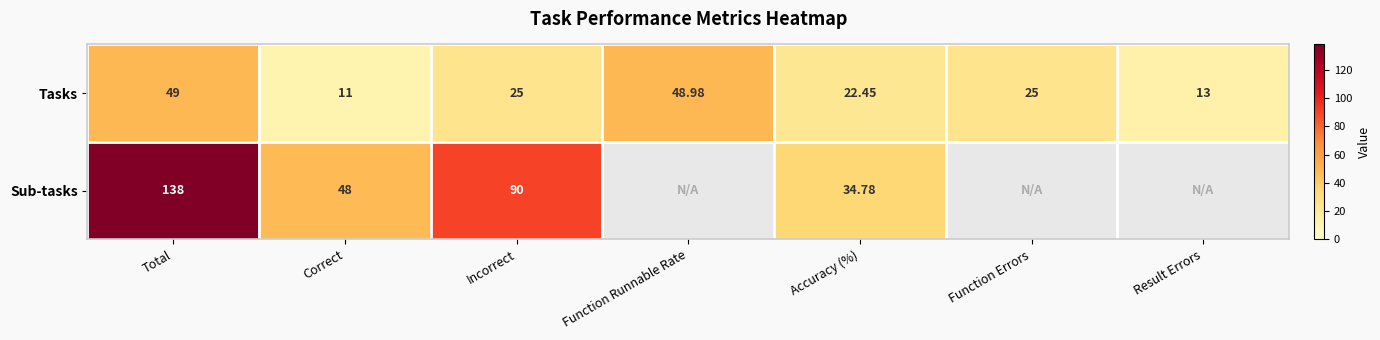

Is the value of Sub-tasks at Total greater than the value of Tasks at Function Runnable Rate?

Yes